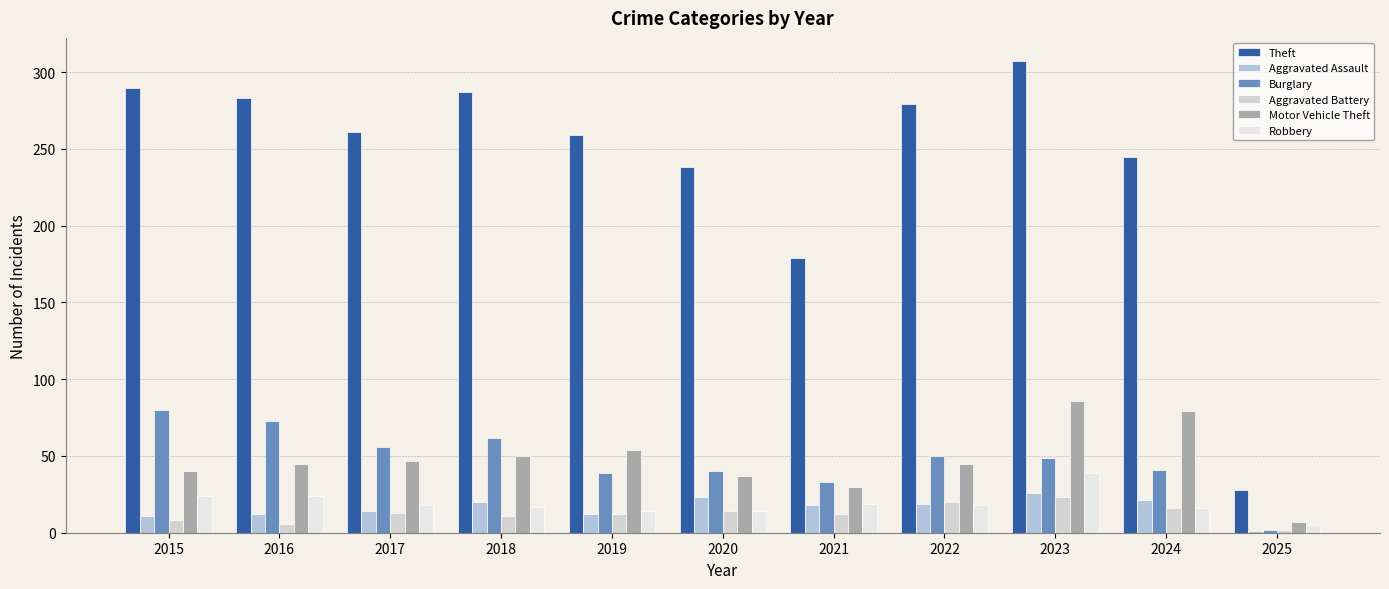

What is the sum of all Robbery values?

208